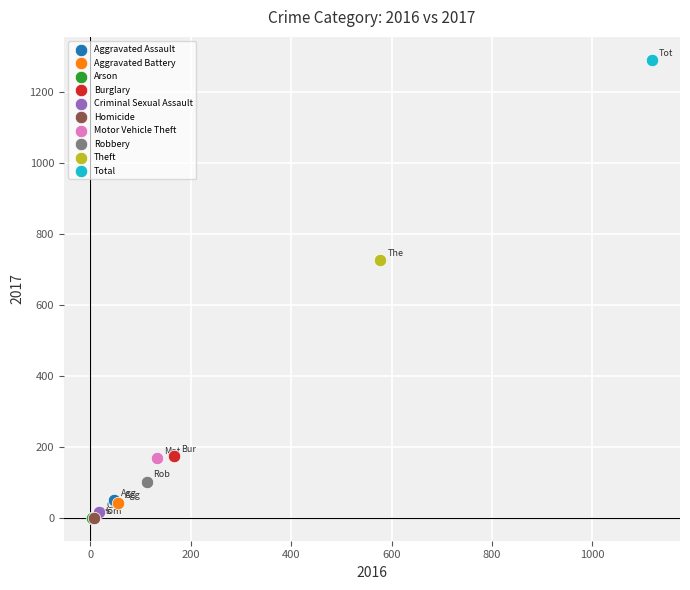

Which series reaches the maximum Y coordinate?

Total